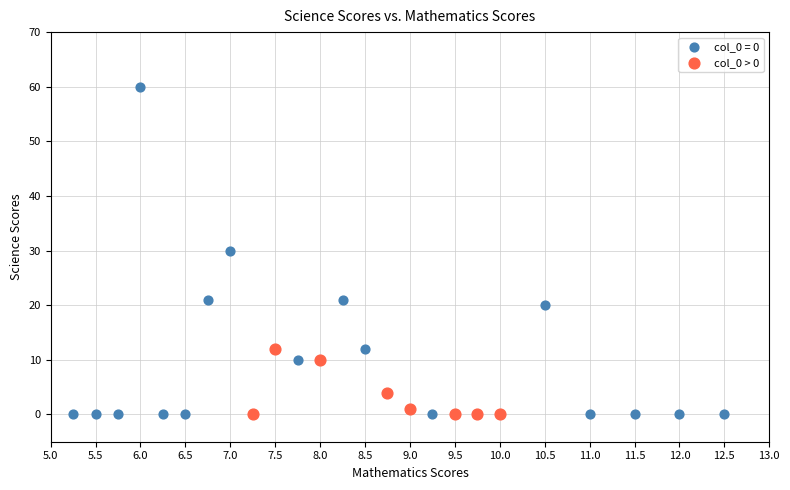

Which series contains the highest Y value?

col_0 = 0